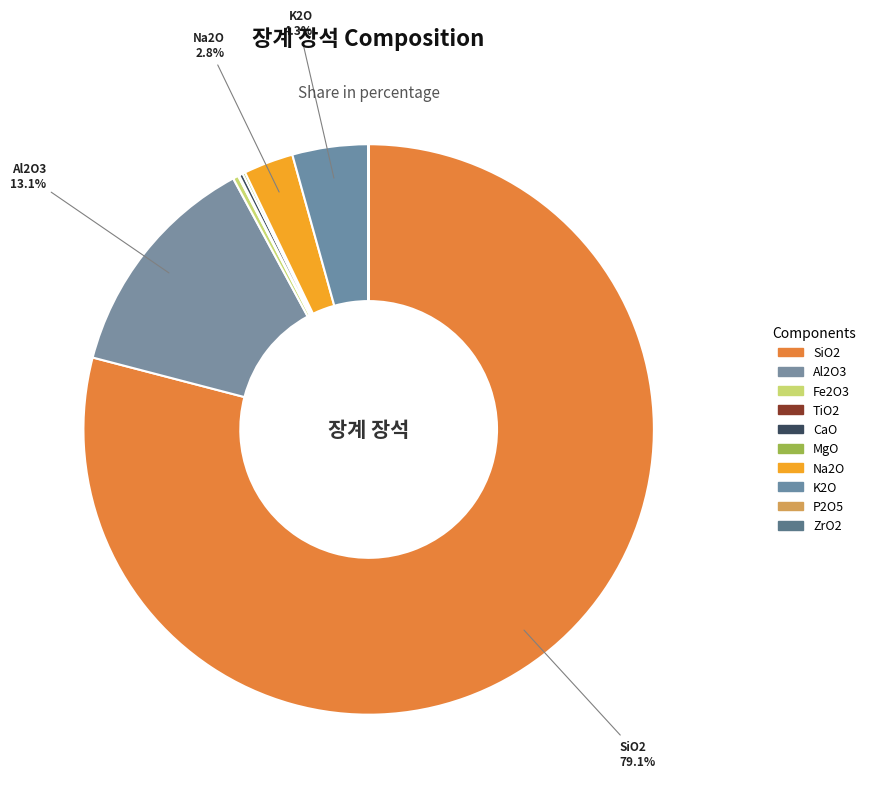

Rank the categories by value from highest to lowest.

SiO2, Al2O3, K2O, Na2O, Fe2O3, CaO, MgO, TiO2, ZrO2, P2O5